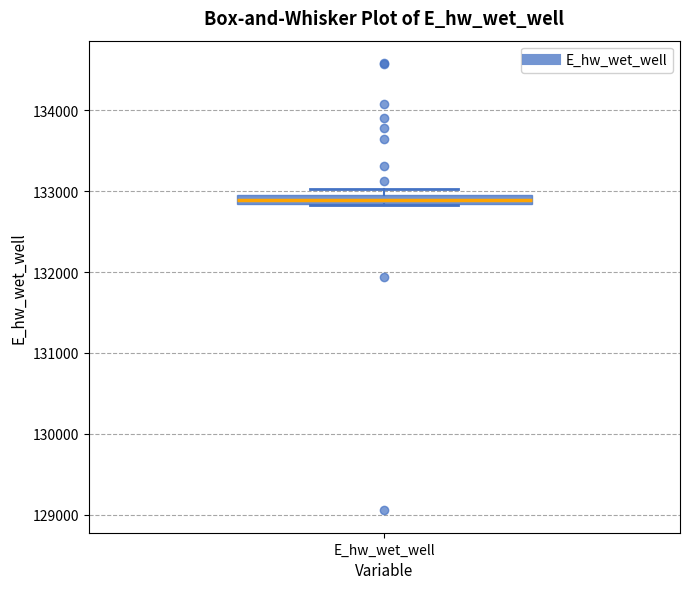

Where is the upper edge of the box for E_hw_wet_well on the y-axis? The values are not printed on the chart, so give them approximately, as read against the axis.

133000